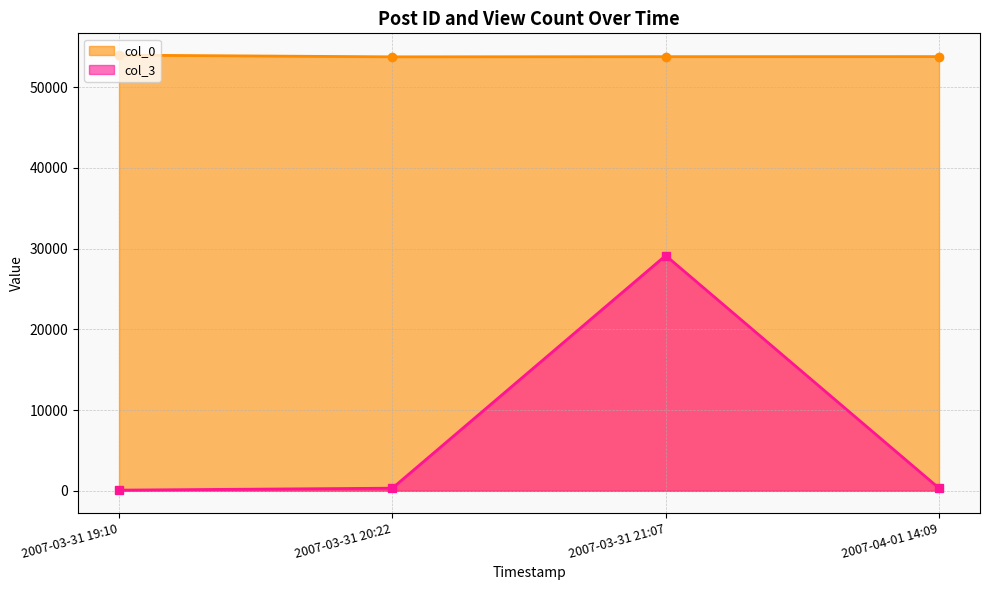

At which category does col_3 reach its first local peak?

2007-03-31 21:07